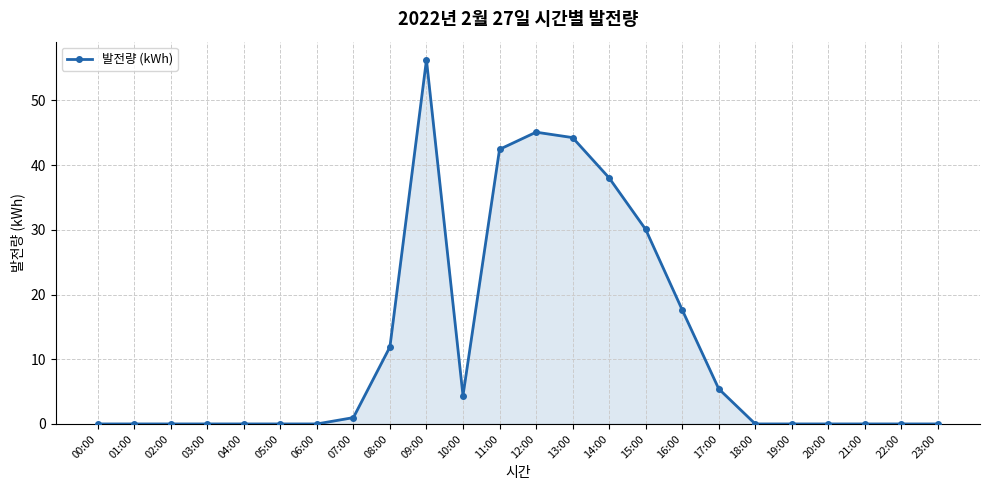

What is the sum of the values at 18:00 and 09:00?

56.3